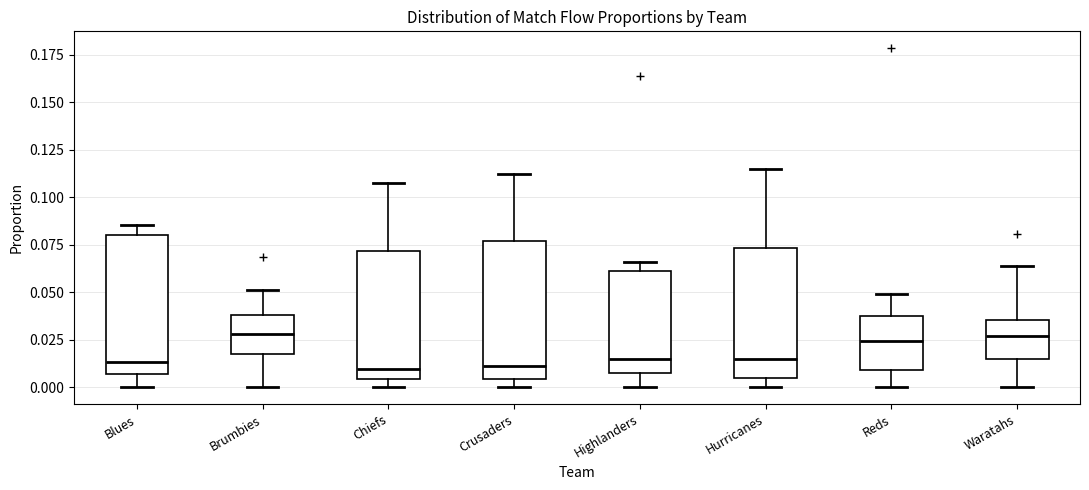

Reading left to right, read every box against the y-axis: the position of its median line, the range the box covers, and the ends of its whiskers. The values are not printed on the chart, so give them approximately, as read against the axis.

Blues: median 0.015, box 0.005 to 0.080, whiskers 0.000 to 0.085
Brumbies: median 0.030, box 0.020 to 0.040, whiskers 0.000 to 0.050
Chiefs: median 0.010, box 0.005 to 0.070, whiskers 0.000 to 0.110
Crusaders: median 0.010, box 0.005 to 0.075, whiskers 0.000 to 0.110
Highlanders: median 0.015, box 0.005 to 0.060, whiskers 0.000 to 0.065
Hurricanes: median 0.015, box 0.005 to 0.075, whiskers 0.000 to 0.115
Reds: median 0.025, box 0.010 to 0.035, whiskers 0.000 to 0.050
Waratahs: median 0.025, box 0.015 to 0.035, whiskers 0.000 to 0.065